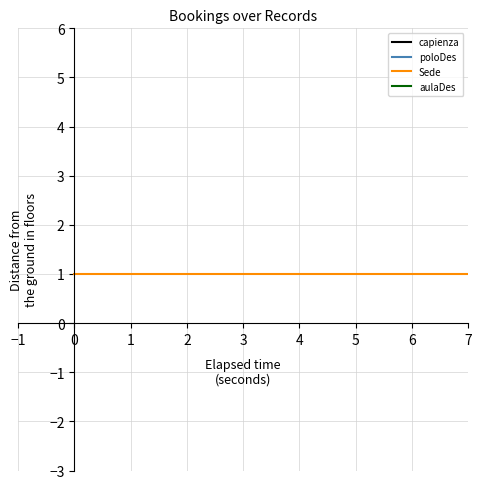

True or false: poloDes and capienza cross at least once.

False